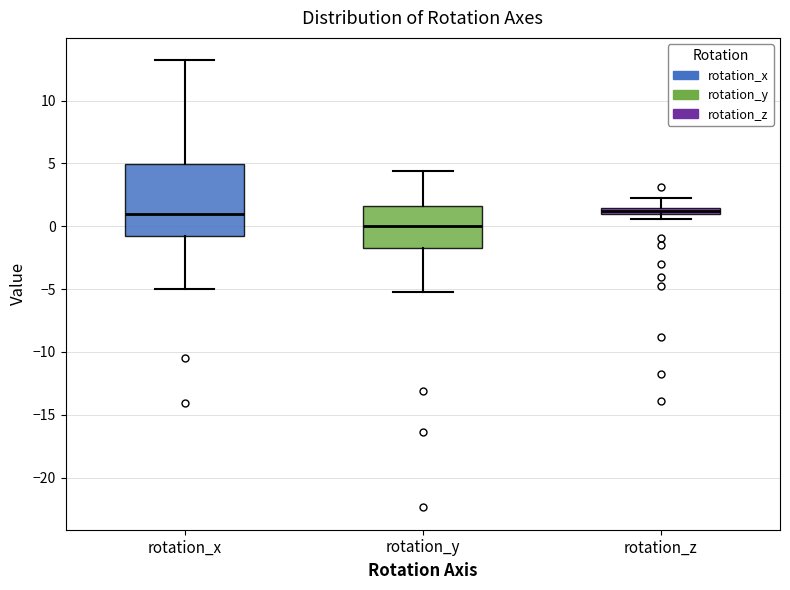

Where is the lower edge of the box for rotation_z on the y-axis? The values are not printed on the chart, so give them approximately, as read against the axis.

1.0